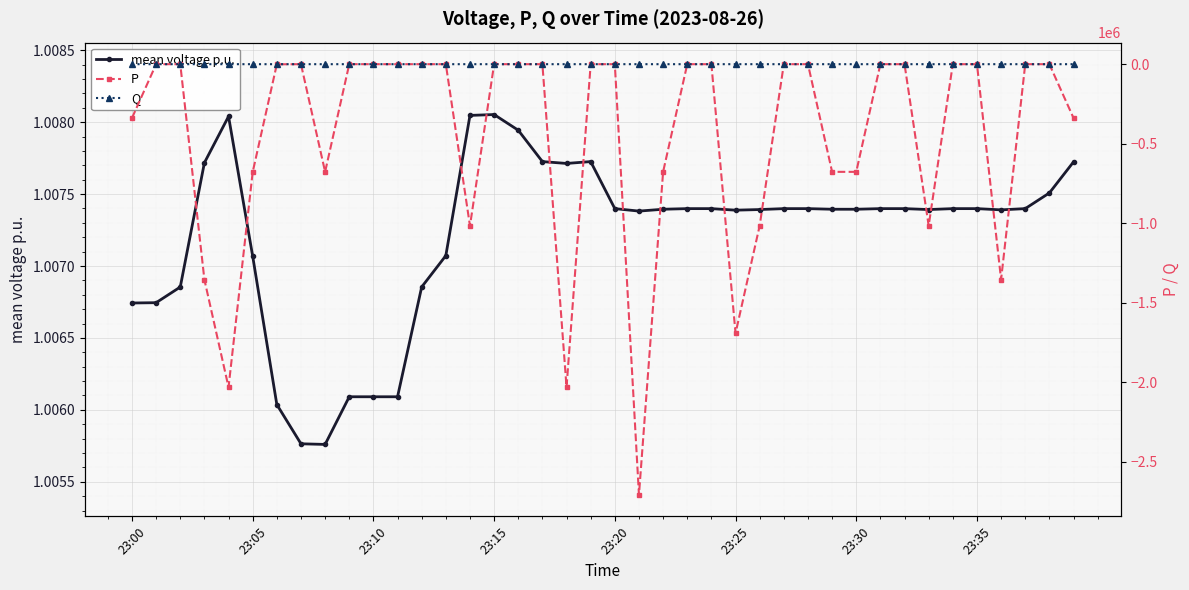

What are all the series names shown in the legend?

mean voltage p.u., P, Q